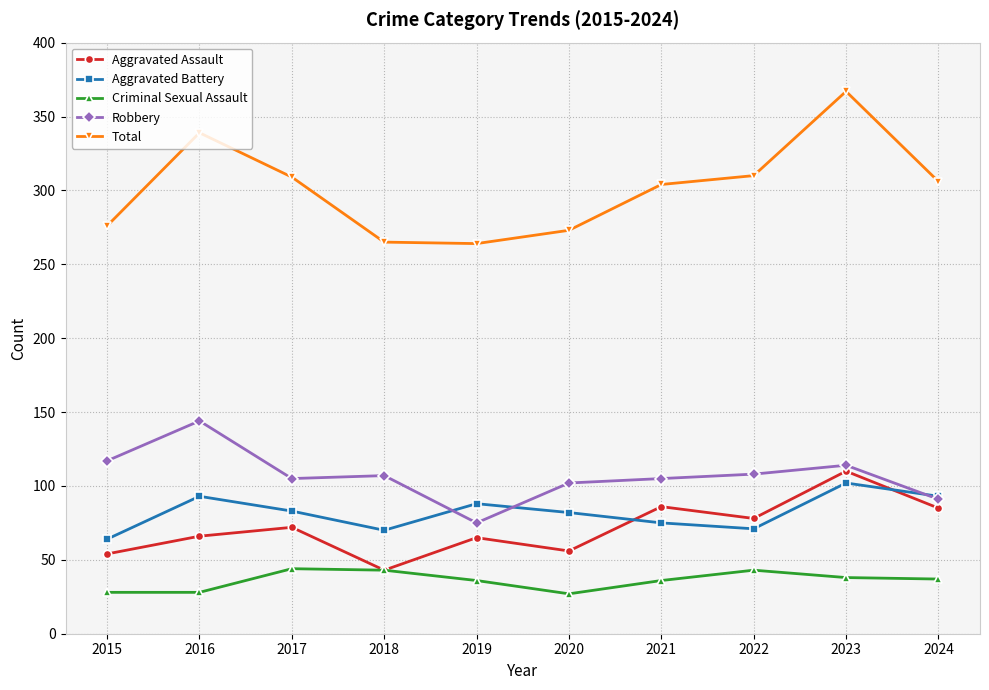

How many series are shown in this chart?

5